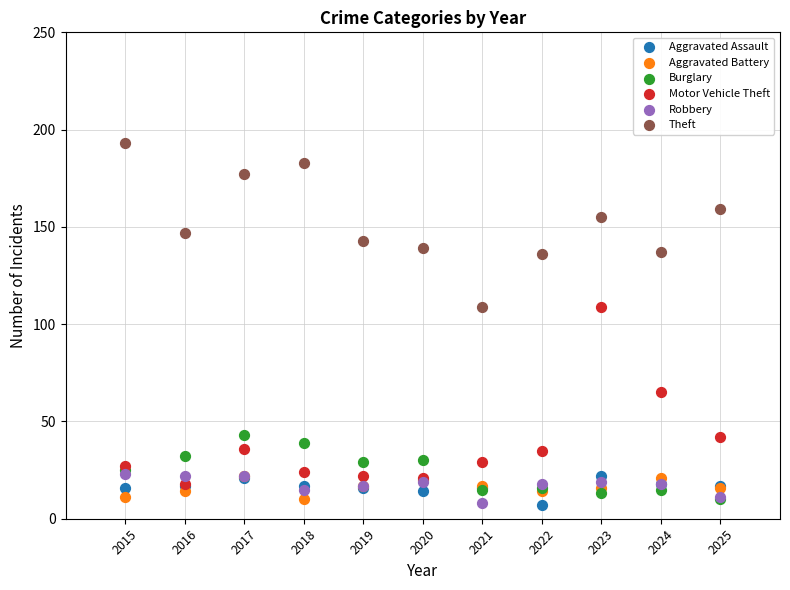

What are all the series names shown in the legend?

Aggravated Assault, Aggravated Battery, Burglary, Motor Vehicle Theft, Robbery, Theft